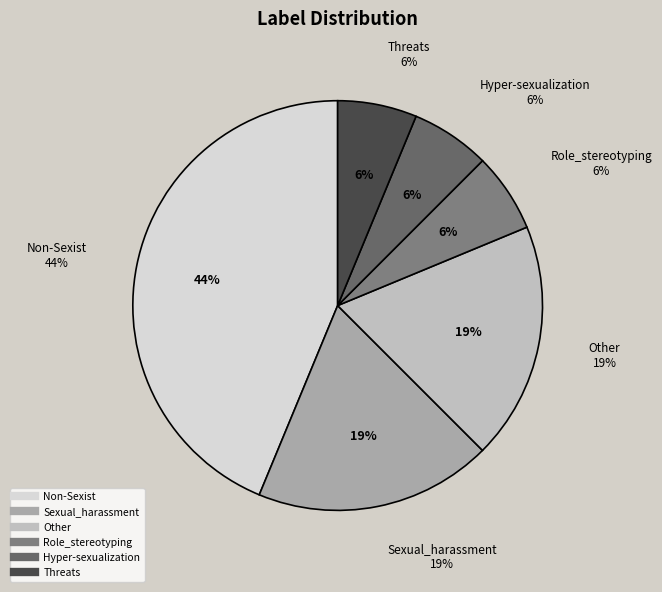

What percentage is the Other slice, to the nearest percent?

19%